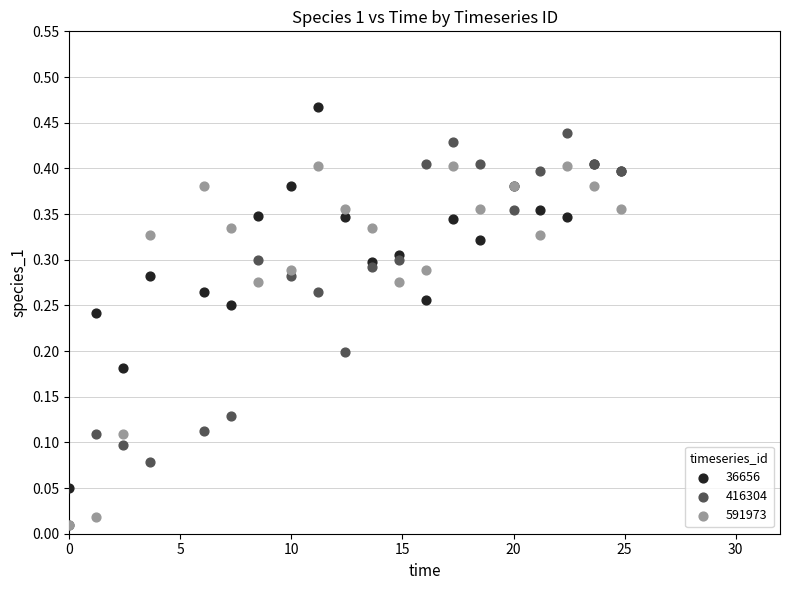

Which series reaches the maximum Y coordinate?

36656